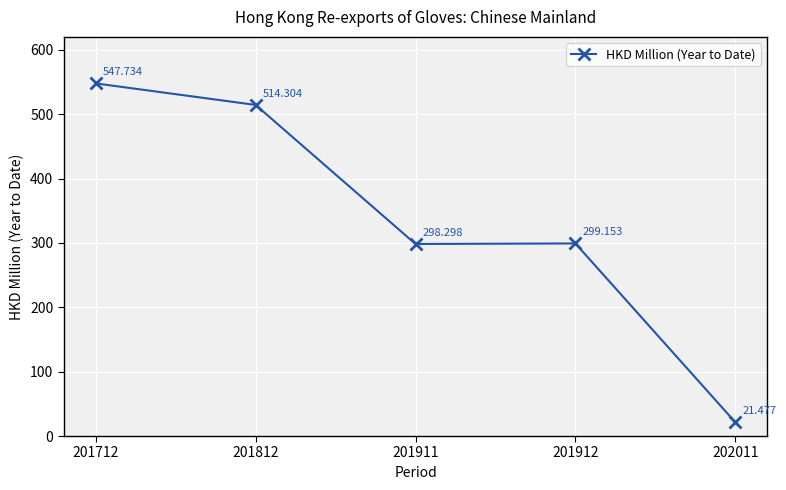

Reading right to left, list all the values displayed in this chart.

202011=21.5	201912=299.2	201911=298.3	201812=514.3	201712=547.7